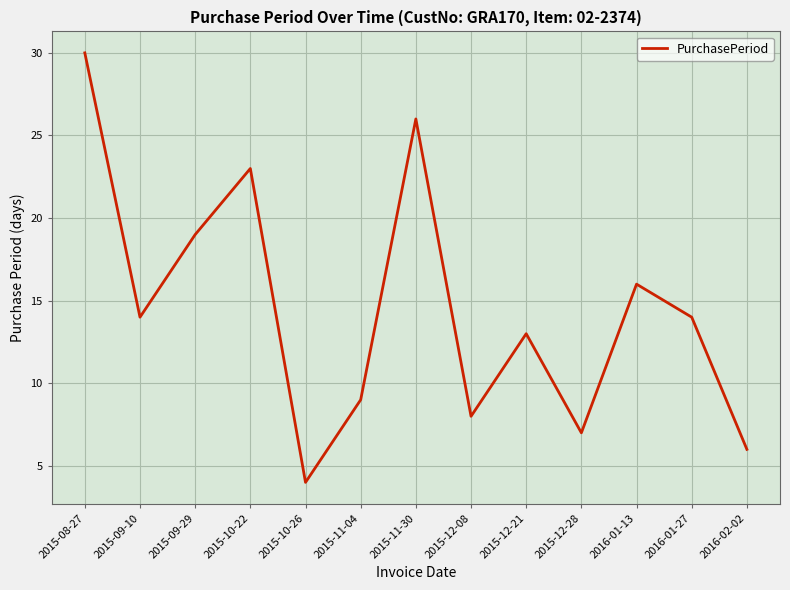

What value does the data have at 2015-09-29?

19